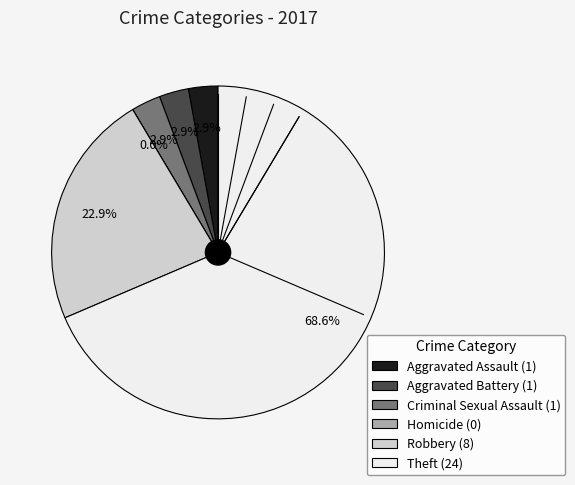

What is the ratio of the value at Robbery to the value at Theft?

0.3